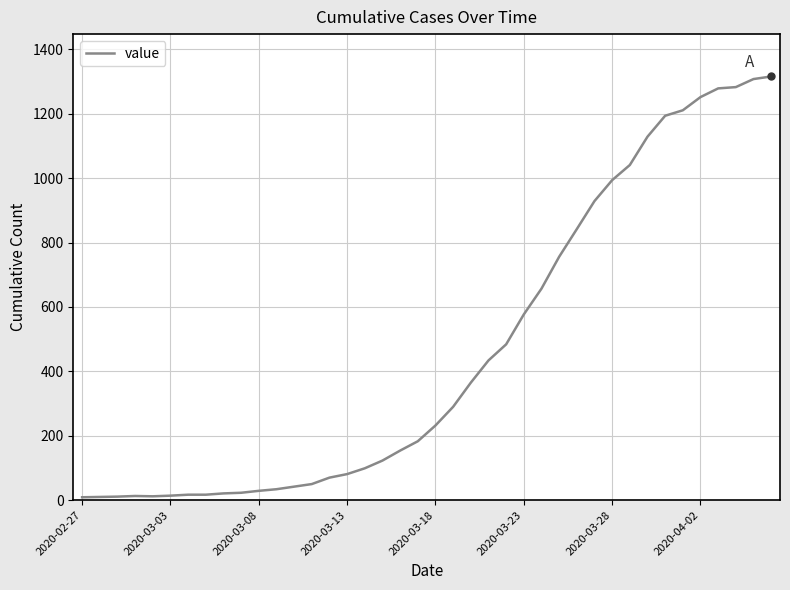

What is the difference between the maximum and minimum values?

1307